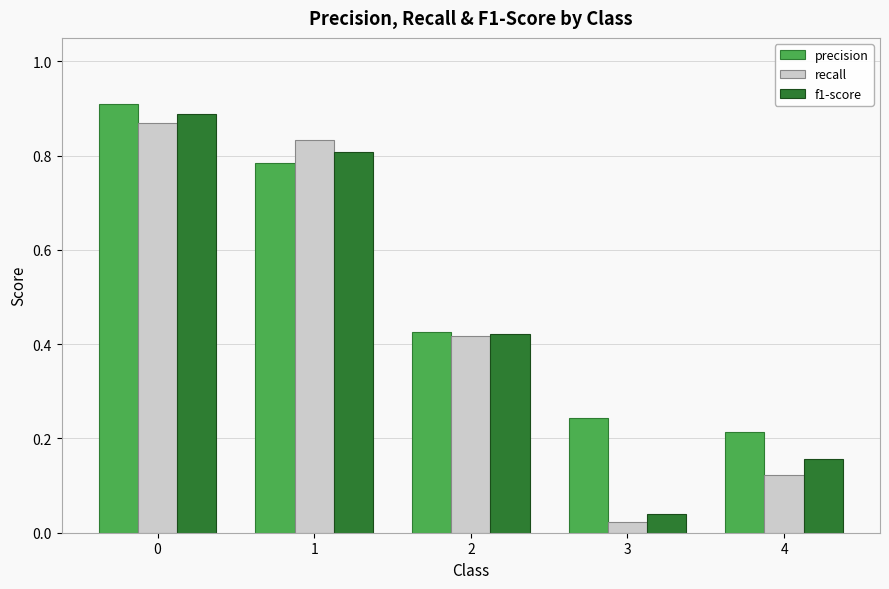

Rank the series by their average value, from highest to lowest.

precision, f1-score, recall